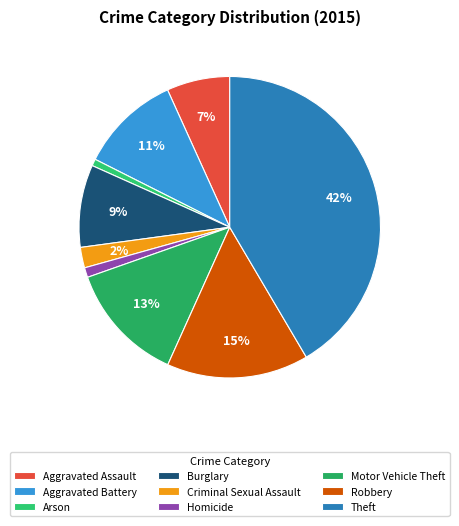

Which category has the biggest portion of the pie?

Theft